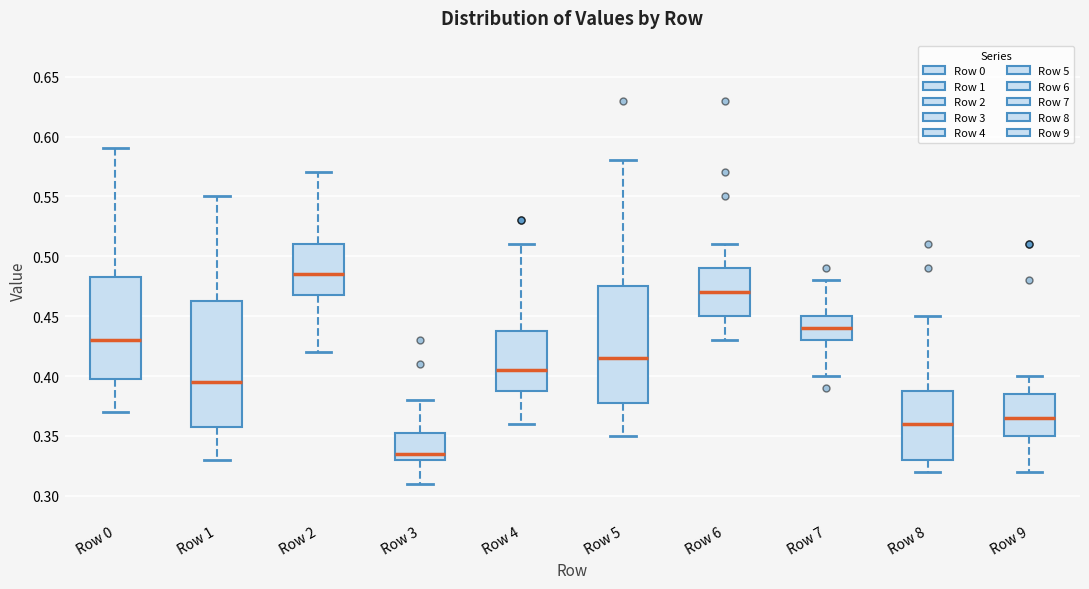

Where does the upper whisker of the box for Row 9 end on the y-axis? The values are not printed on the chart, so give them approximately, as read against the axis.

0.400